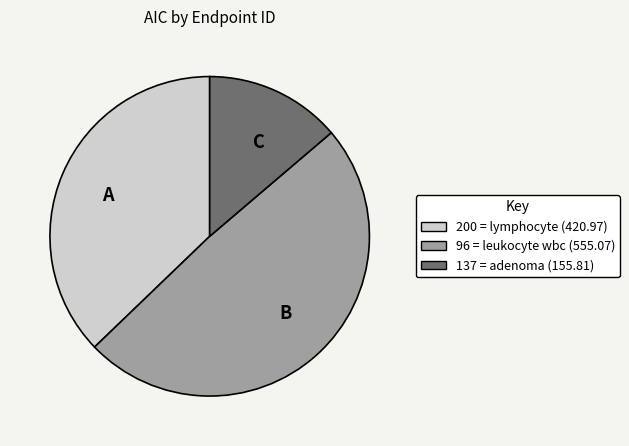

How many segments does this pie chart have?

3